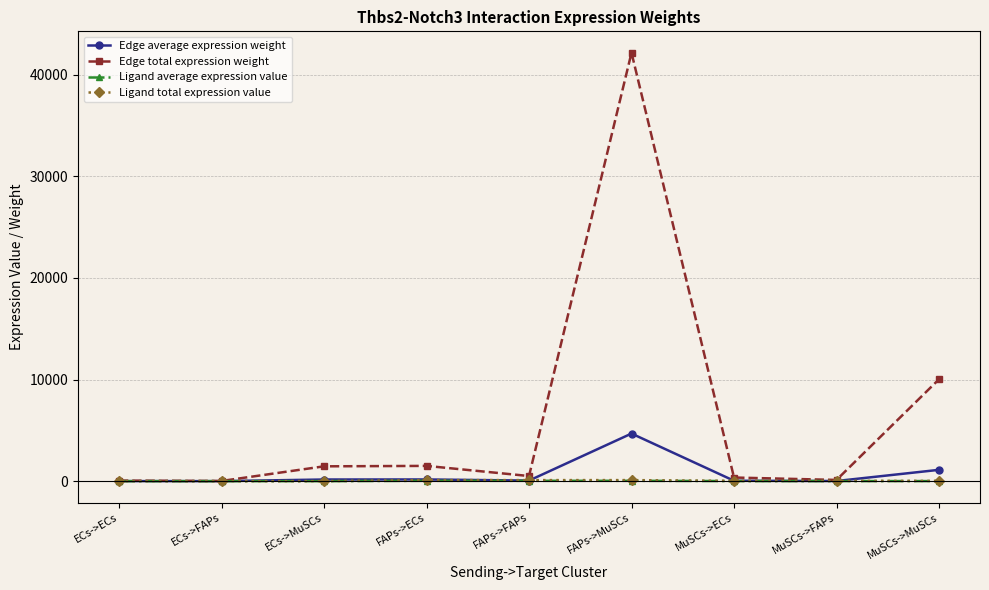

What is the maximum value for Edge total expression weight?

42146.1